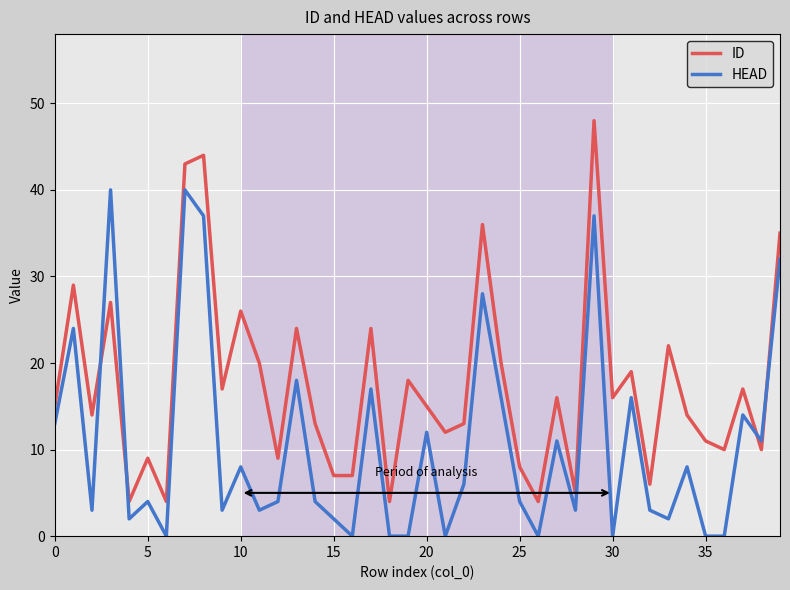

How many interior local peaks does the HEAD series have?

14